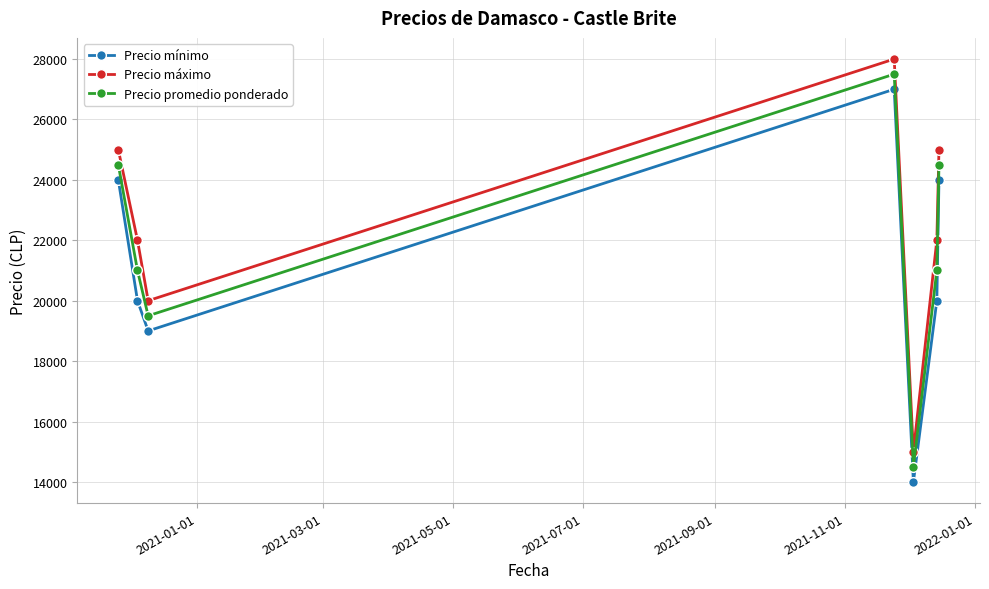

List the series in order of their overall mean, lowest first.

Precio mínimo, Precio promedio ponderado, Precio máximo